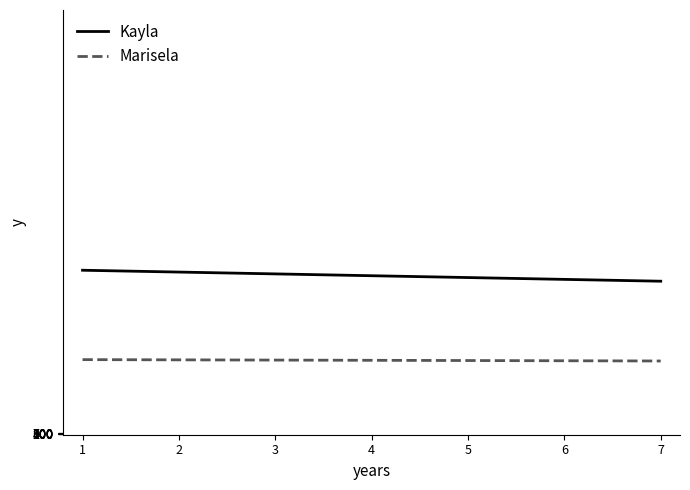

What is the spread (max minus min) of values at 5?

31261.0